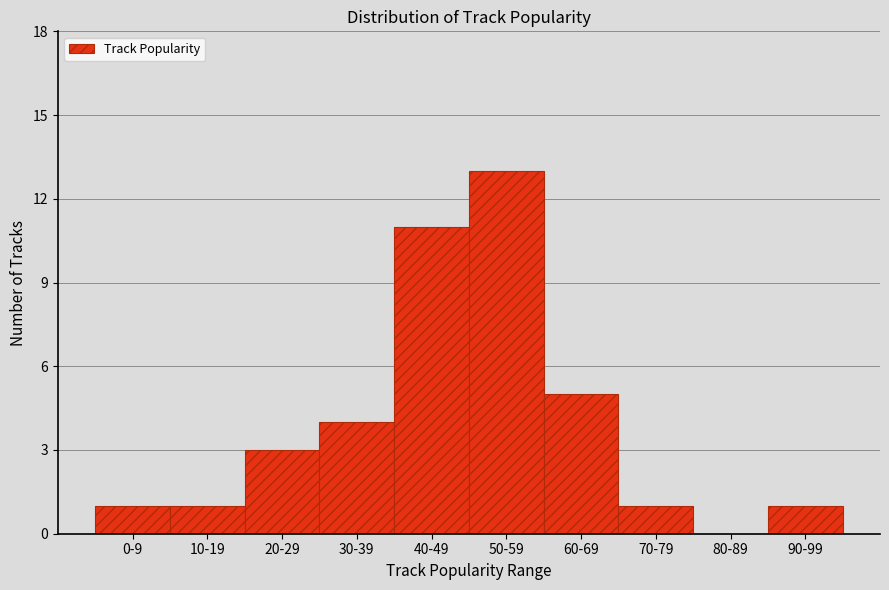

Reading left to right, transcribe all the data shown in this chart.

0-9=1	10-19=1	20-29=3	30-39=4	40-49=11	50-59=13	60-69=5	70-79=1	80-89=0	90-99=1